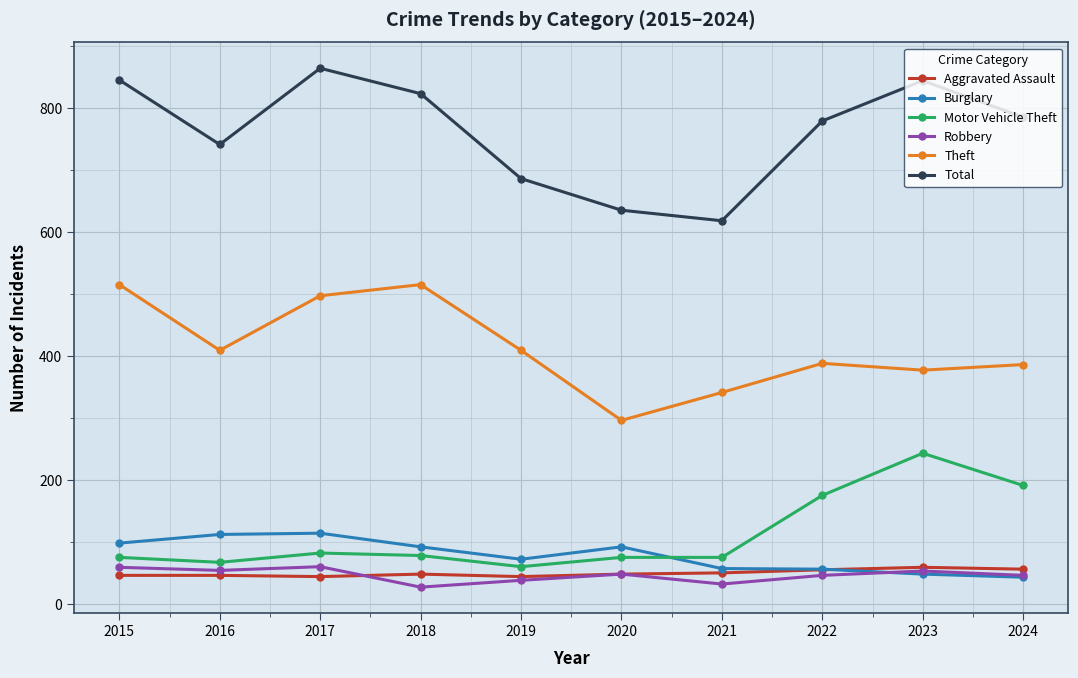

What is the value of the Aggravated Assault point at the 5th from the left?

44